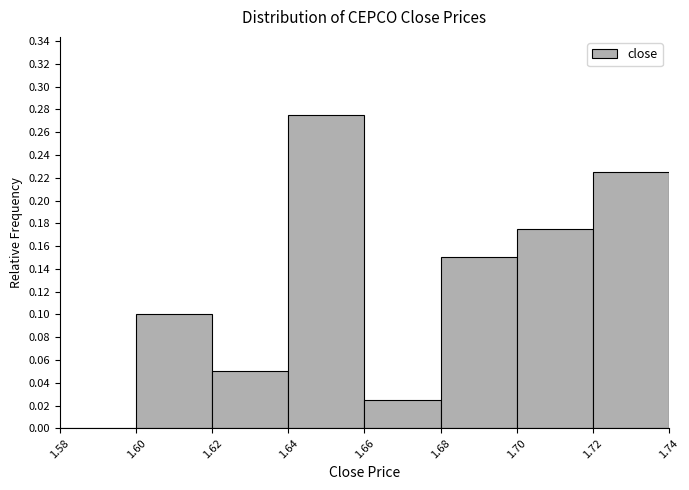

Reading left to right, transcribe this chart: for each bar, give the range it covers on the x-axis and its height. The values are not printed on the chart, so give them approximately, as read against the axis.

1.58 to 1.60: 0
1.60 to 1.62: 0.100
1.62 to 1.64: 0.050
1.64 to 1.66: 0.276
1.66 to 1.68: 0.026
1.68 to 1.70: 0.150
1.70 to 1.72: 0.176
1.72 to 1.74: 0.226